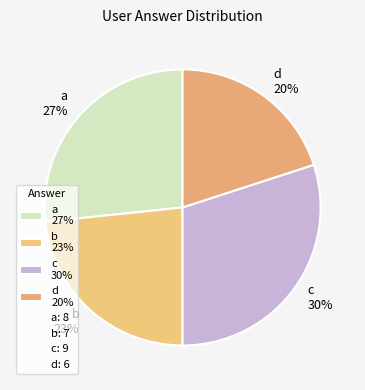

Which slice is the smallest?

d